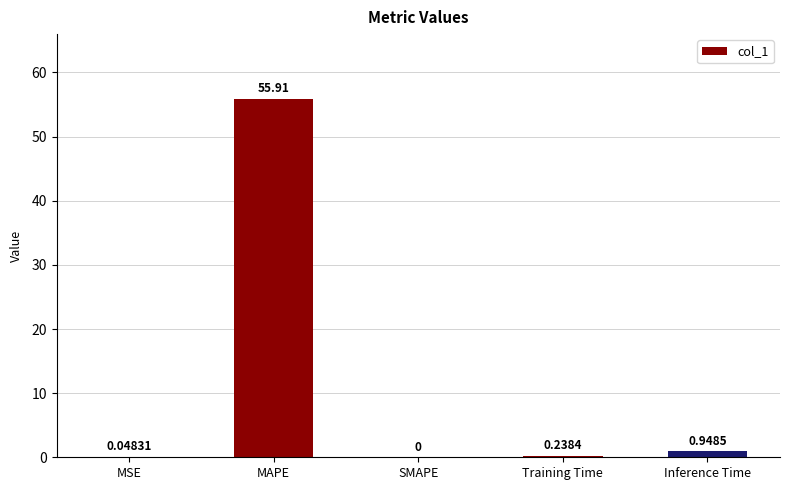

At which category does the chart reach its peak across all series?

MAPE